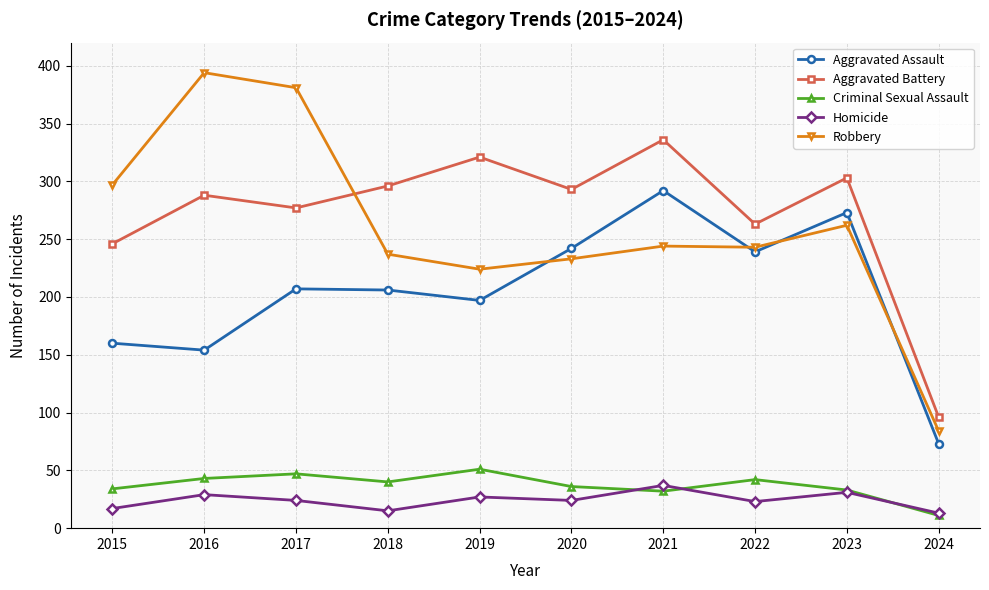

Where is the first local minimum for Homicide?

2018